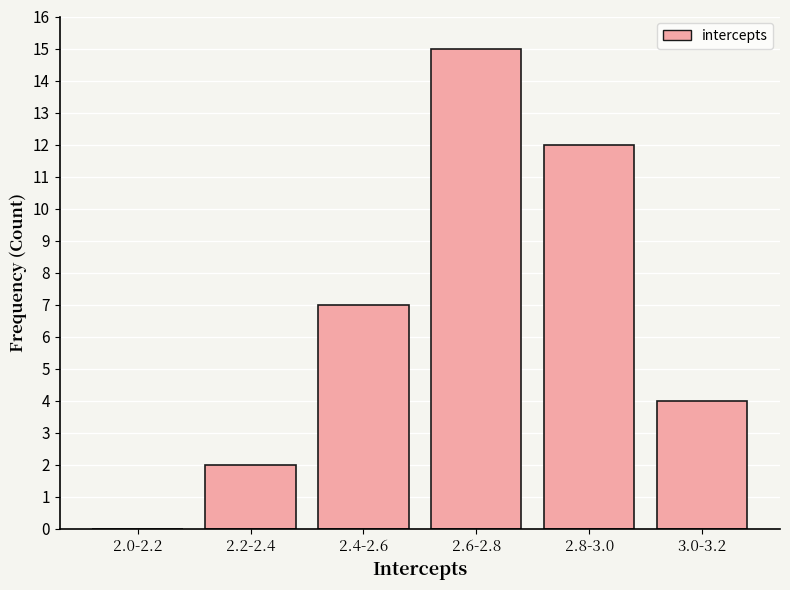

Reading right to left, transcribe all the data shown in this chart.

3.0-3.2=4	2.8-3.0=12	2.6-2.8=15	2.4-2.6=7	2.2-2.4=2	2.0-2.2=0